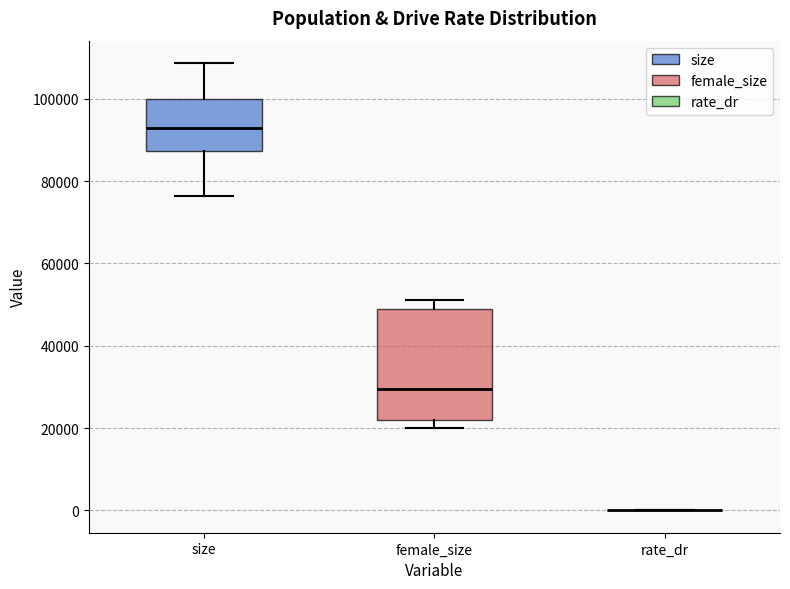

Reading left to right, transcribe this box plot: for each box, give where its median line is, the range the box spans, and where its two whiskers end, as read against the y-axis. The values are not printed on the chart, so give them approximately, as read against the axis.

size: median 92000, box 88000 to 100000, whiskers 76000 to 108000
female_size: median 30000, box 22000 to 50000, whiskers 20000 to 52000
rate_dr: box collapsed to a line at 0, whiskers 0 to 0